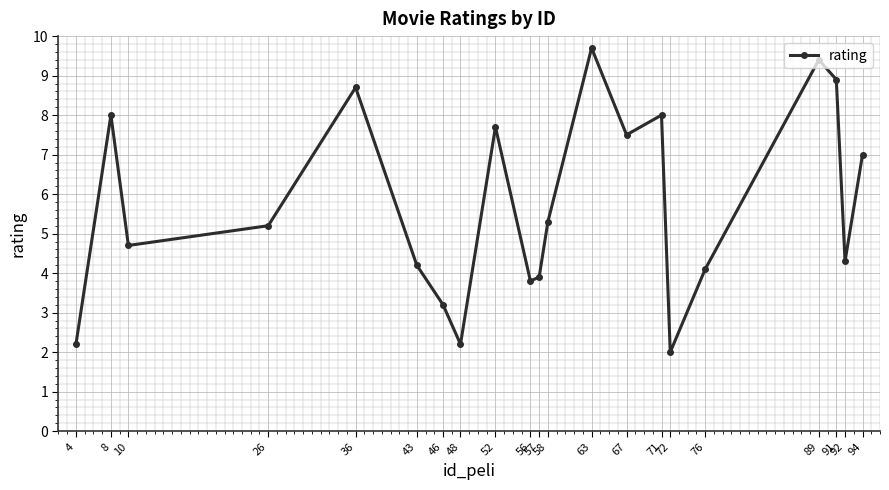

What is the difference between the maximum and minimum values?

7.7